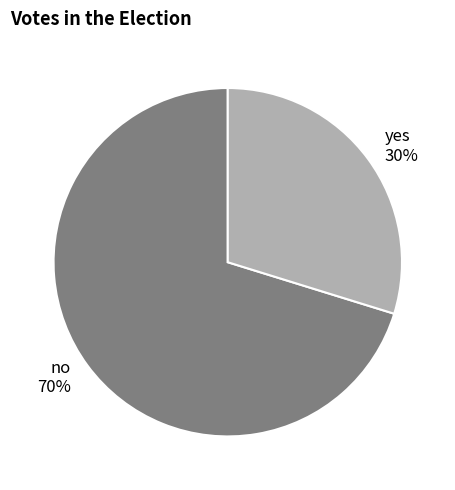

Is the sum of yes and no greater than half?

Yes